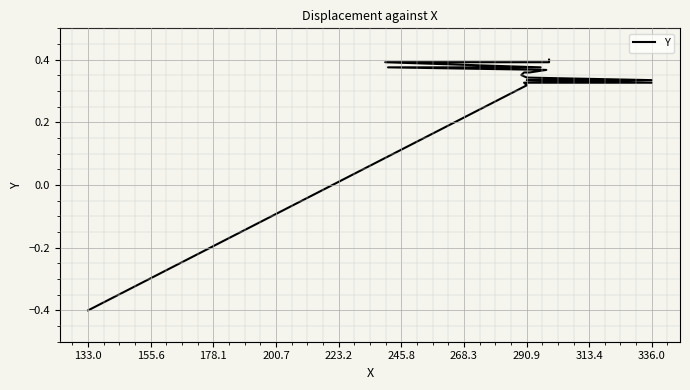

Reading right to left, transcribe all the data shown in this chart.

0.4	0.4	0.4	0.4	0.4	0.4	0.4	0.4	0.4	0.4	0.3	0.3	0.3	0.3	0.3	0.3	0.3	0.3	-0.4